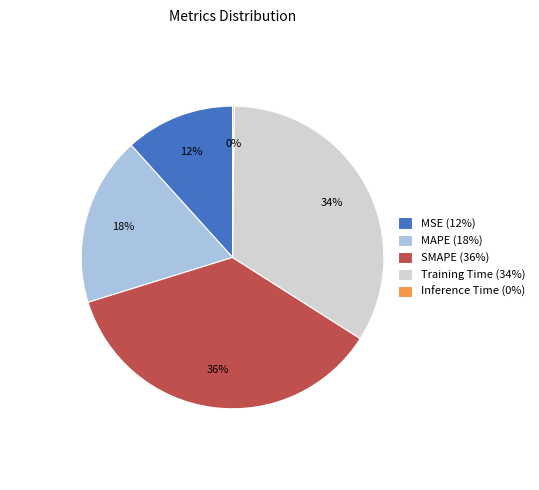

To the nearest percent, what is the average slice percentage?

20%